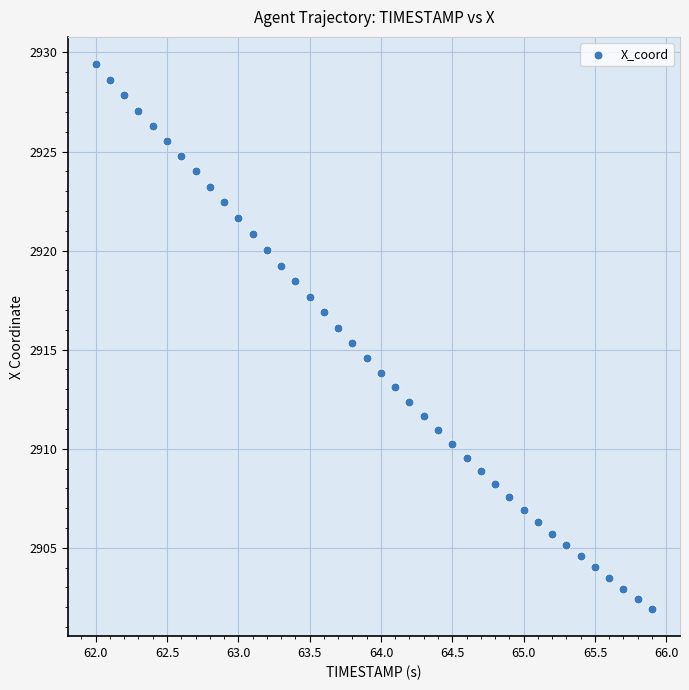

What is the range of Y values (max minus min)?

27.5